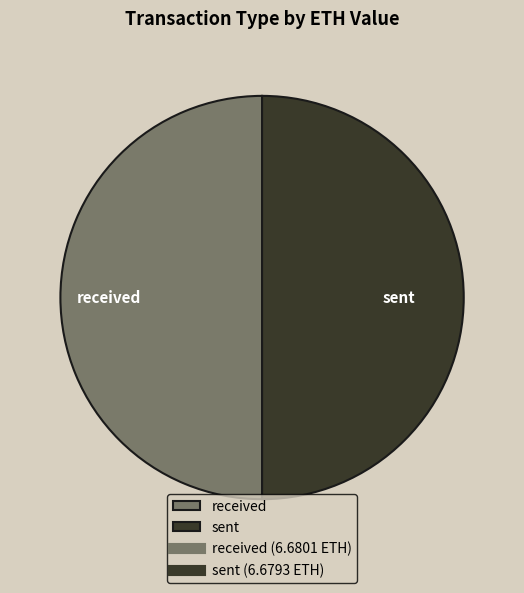

Is it true that sent is 39% of the pie?

False